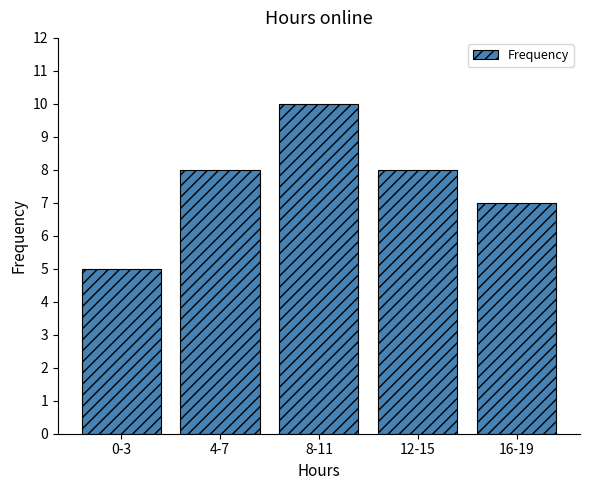

Reading left to right, what are all the values shown in this chart?

0-3=5	4-7=8	8-11=10	12-15=8	16-19=7